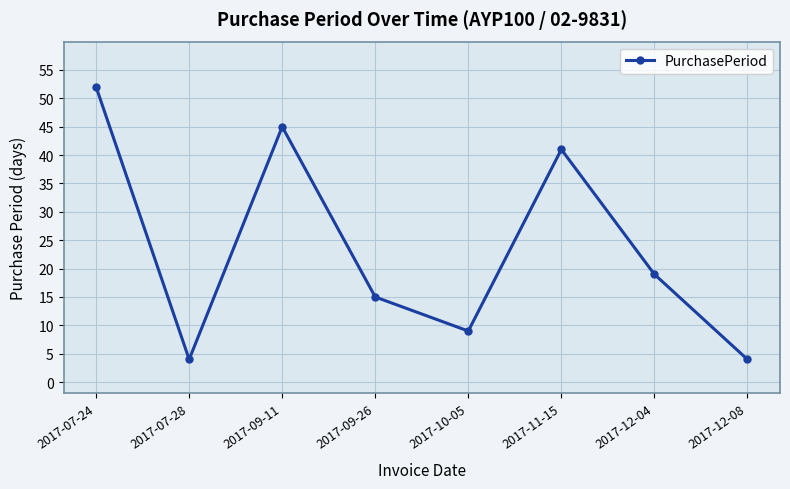

Reading left to right, list all the values displayed in this chart.

2017-07-24=52	2017-07-28=4	2017-09-11=45	2017-09-26=15	2017-10-05=9	2017-11-15=41	2017-12-04=19	2017-12-08=4